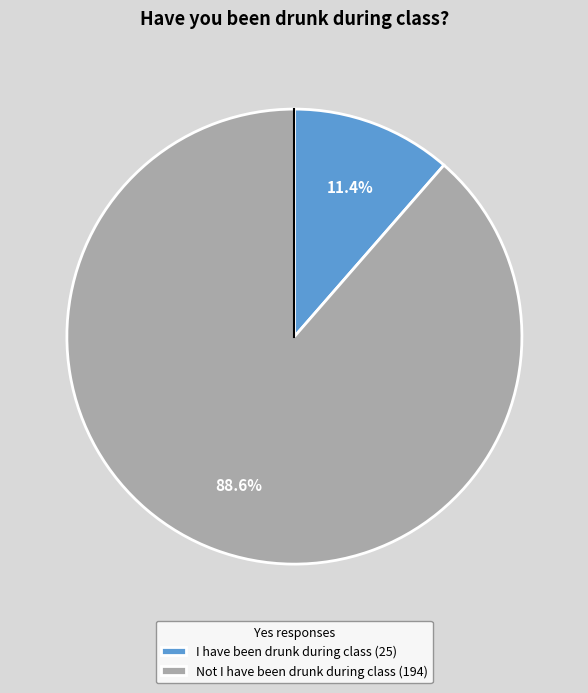

What is the smallest slice in the pie chart?

I have been drunk during class